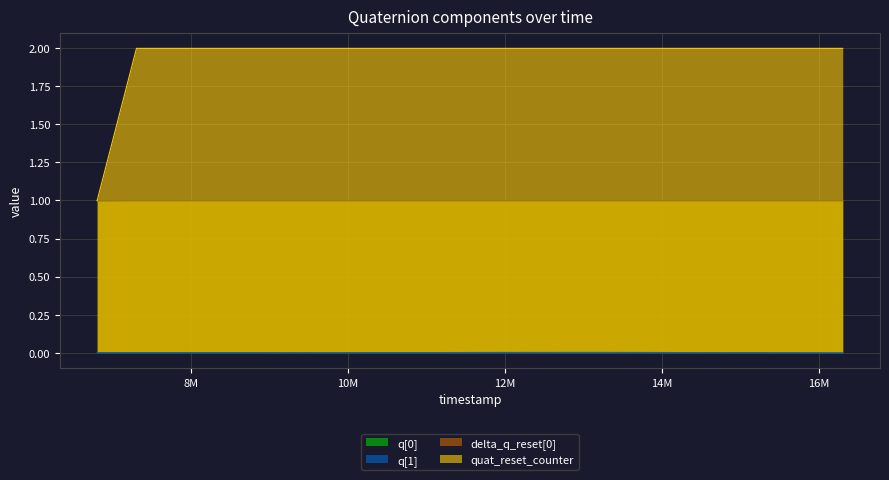

True or false: q[1] and delta_q_reset[0] cross at least once.

False